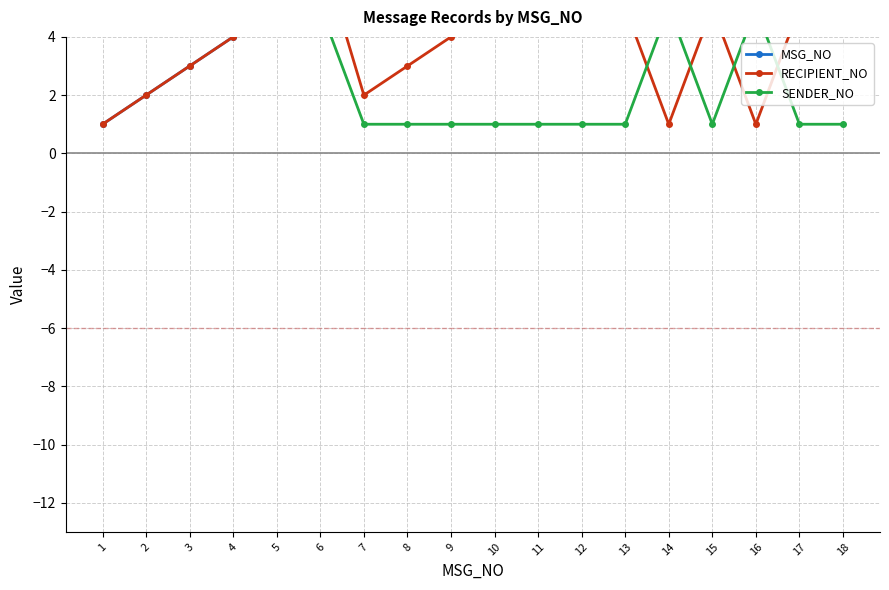

True or false: MSG_NO and SENDER_NO cross at least once.

False